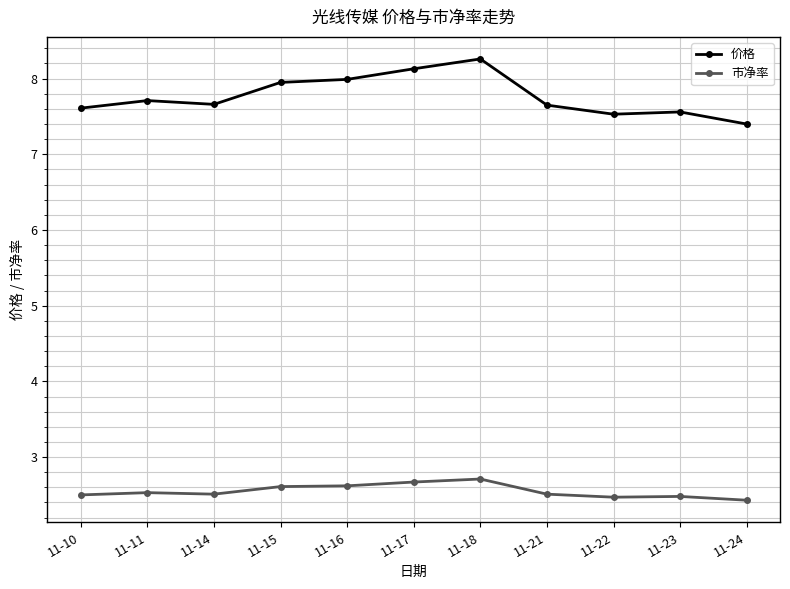

What is the value of the 价格 point at the 11th from the left?

7.4